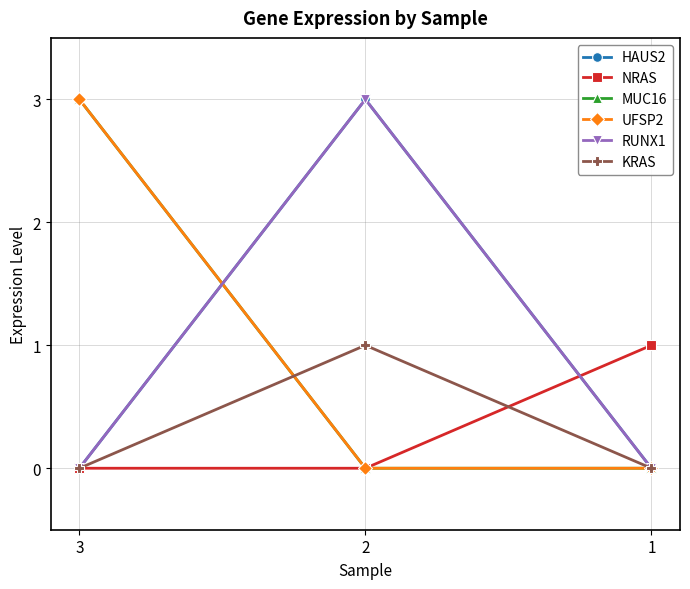

Count the UFSP2 values in the range 0 to 3.

3